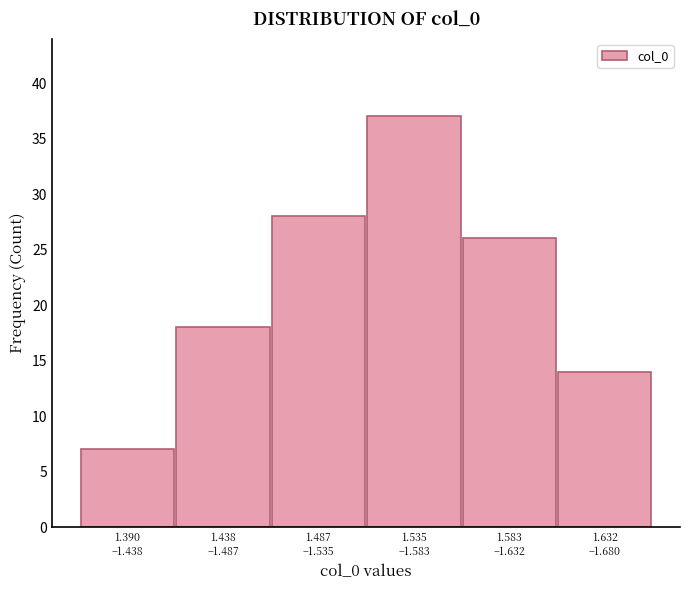

Reading right to left, list all the values displayed in this chart.

14	26	37	28	18	7